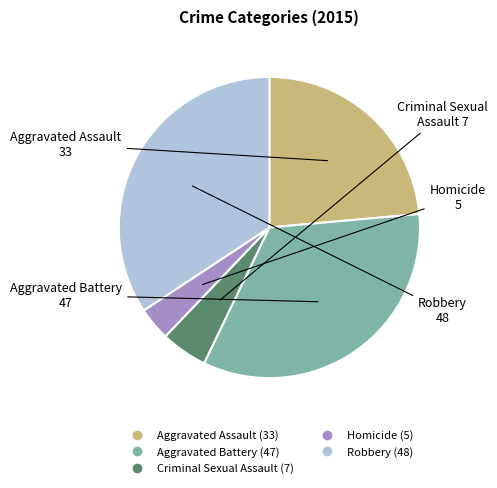

Rank the categories by value from lowest to highest.

Homicide, Criminal Sexual Assault, Aggravated Assault, Aggravated Battery, Robbery